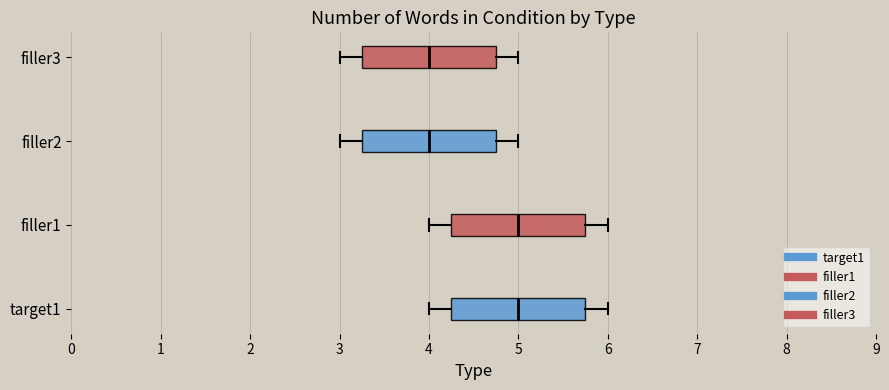

Reading bottom to top, transcribe this box plot: for each box, give where its median line is, the range the box spans, and where its two whiskers end, as read against the x-axis. The values are not printed on the chart, so give them approximately, as read against the axis.

target1: median 5.0, box 4.3 to 5.8, whiskers 4.0 to 6.0
filler1: median 5.0, box 4.3 to 5.8, whiskers 4.0 to 6.0
filler2: median 4.0, box 3.3 to 4.8, whiskers 3.0 to 5.0
filler3: median 4.0, box 3.3 to 4.8, whiskers 3.0 to 5.0